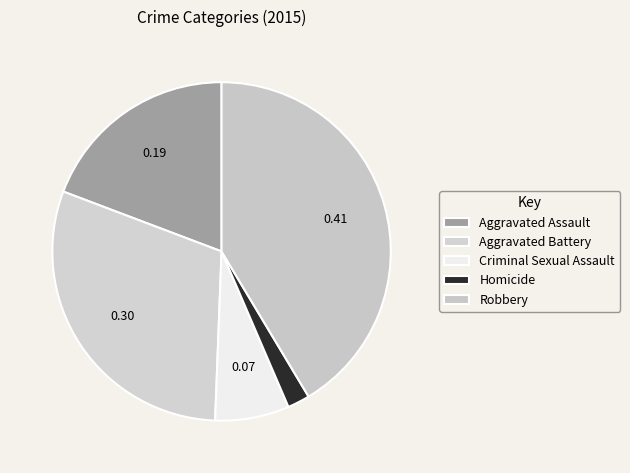

Is Aggravated Battery the majority of the pie?

No